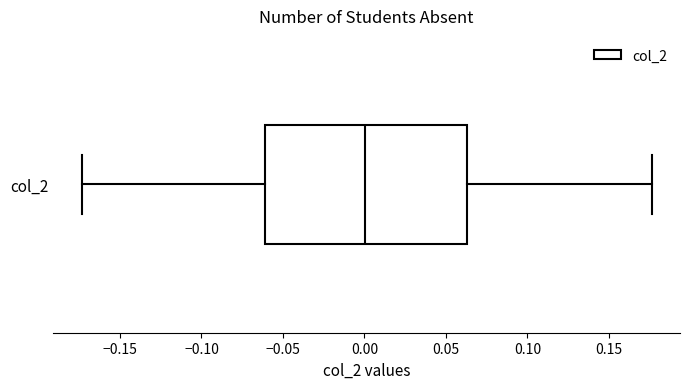

Read this box plot against the x-axis: the position of the median line, the range covered by the box, and the ends of both whiskers. The values are not printed on the chart, so give them approximately, as read against the axis.

median 0.000, box -0.060 to 0.065, whiskers -0.175 to 0.175